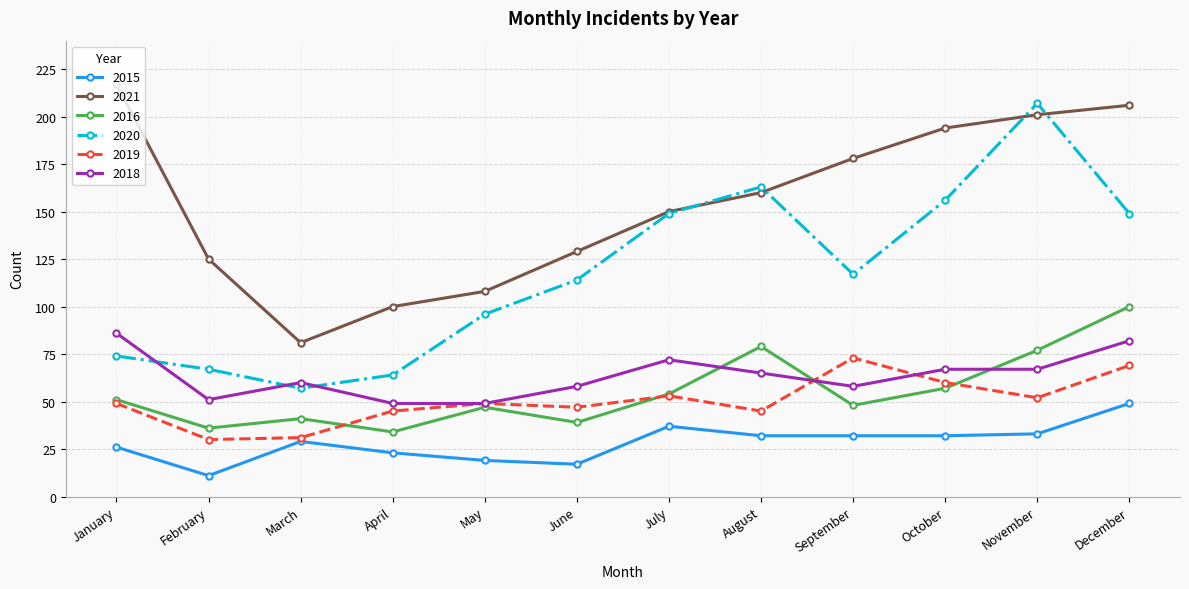

Does the chart display data point markers on the line(s)?

Yes